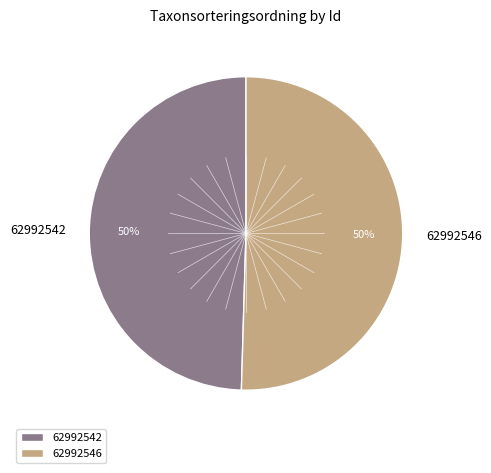

To the nearest percent, what is the average slice percentage?

50%